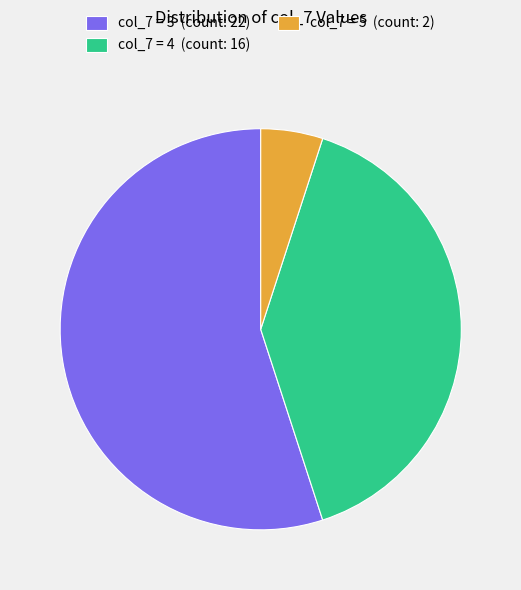

Between col_7 = 4 (count: 16) and col_7 = 5 (count: 2), which is larger?

col_7 = 4 (count: 16)